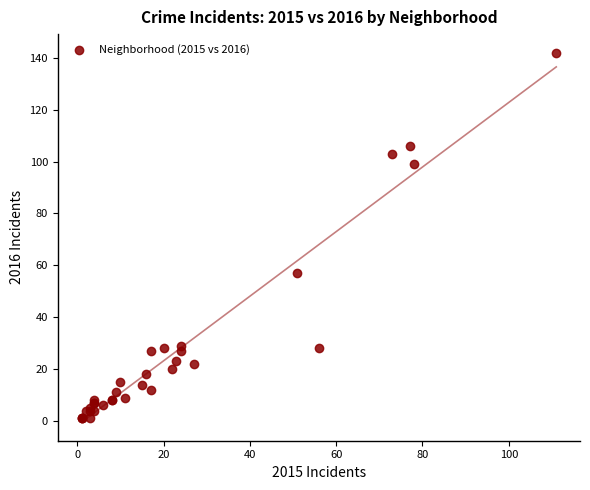

What Y value in the scatter plot is closest to 71?

57